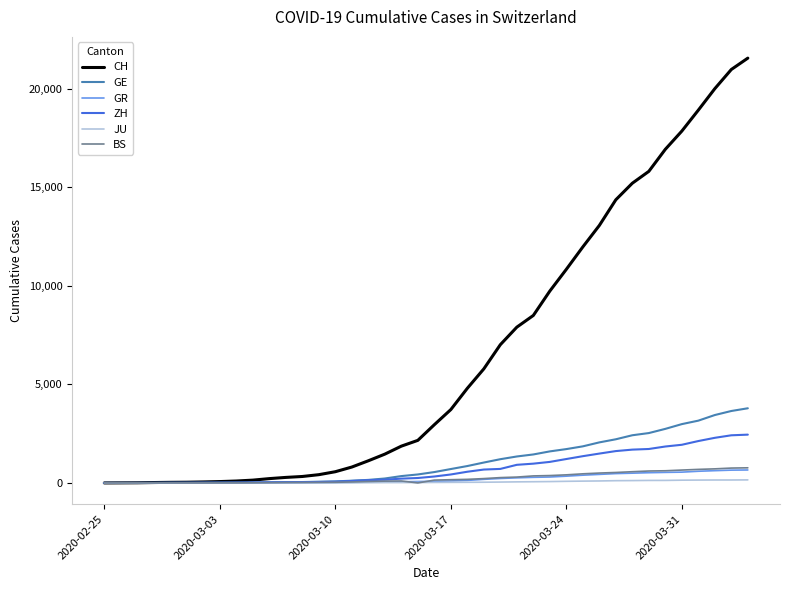

Which series has the largest total across all categories?

CH